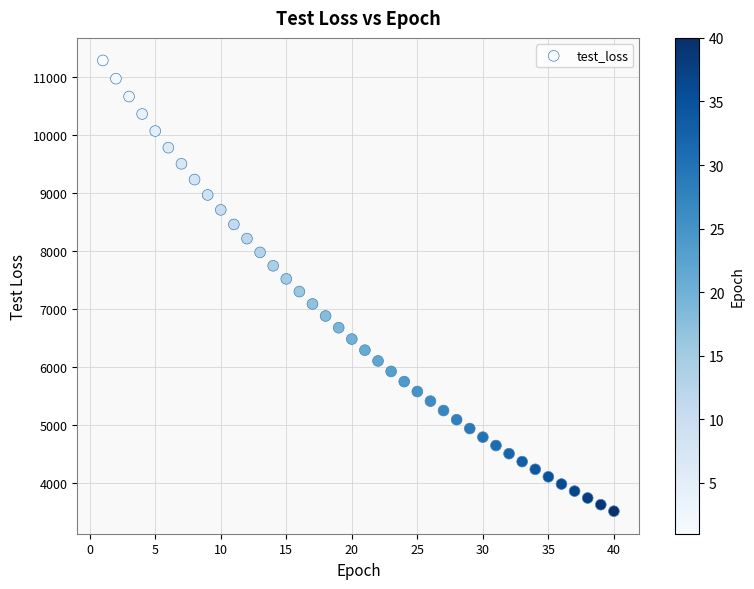

What is the range of X values (max minus min)?

39.0